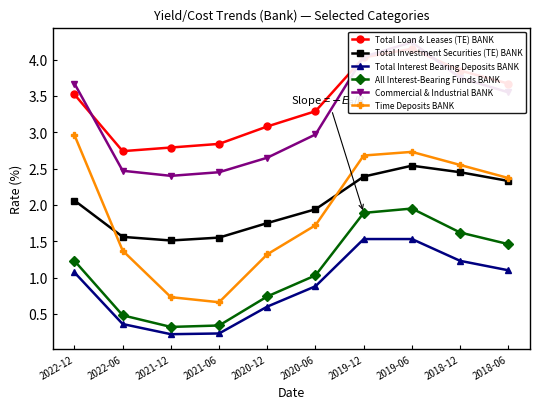

What are all the series names shown in the legend?

Total Loan & Leases (TE) BANK, Total Investment Securities (TE) BANK, Total Interest Bearing Deposits BANK, All Interest-Bearing Funds BANK, Commercial & Industrial BANK, Time Deposits BANK